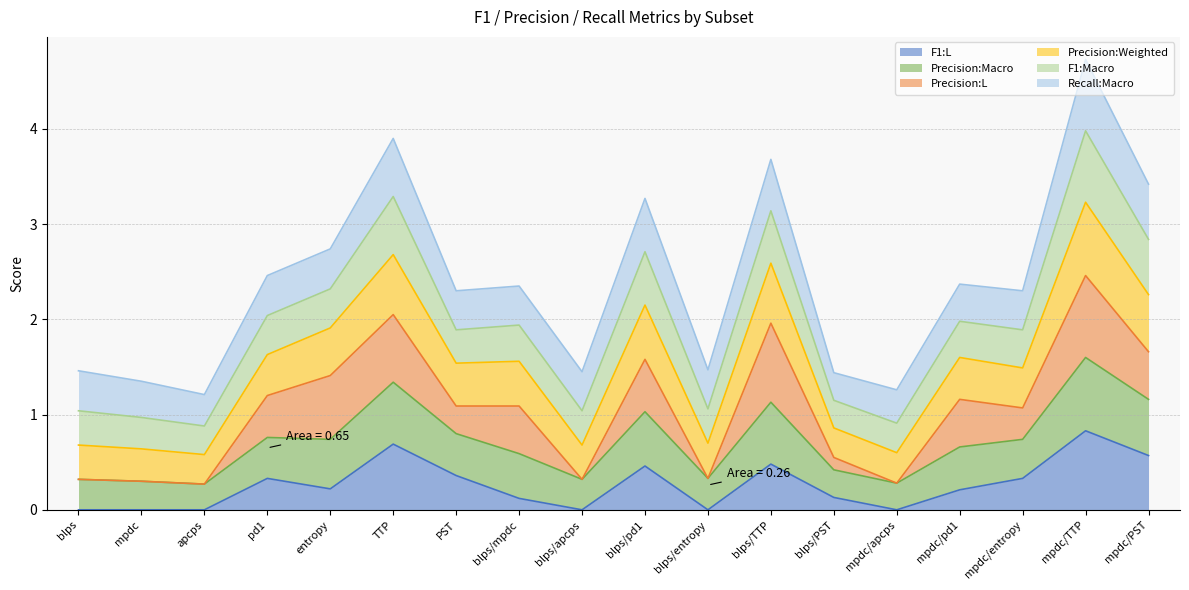

At which category is the sum across all series the highest?

mpdc/TTP